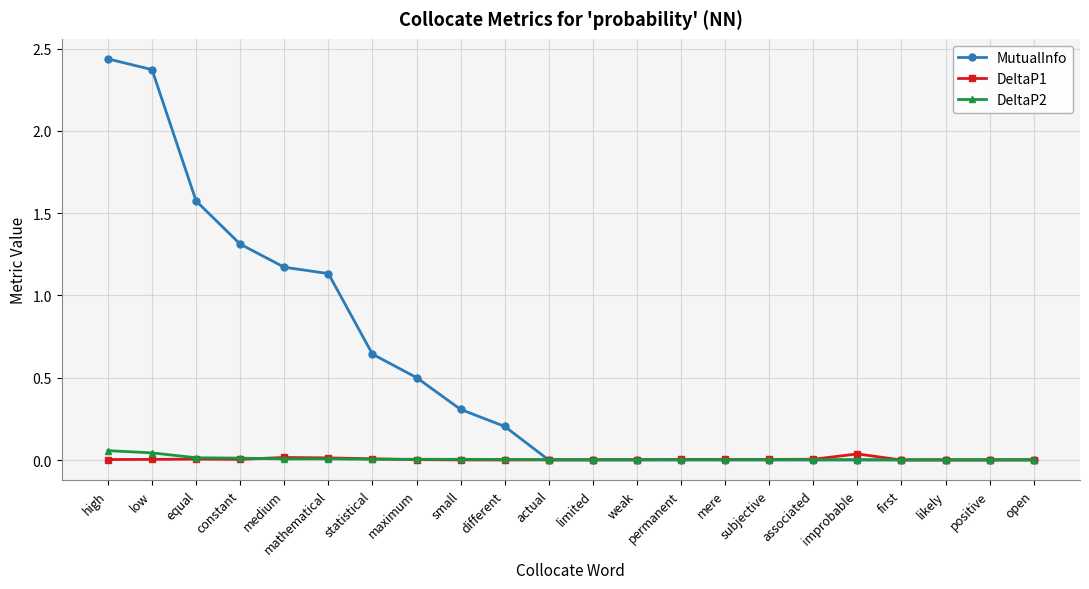

Which series has the largest total across all categories?

MutualInfo